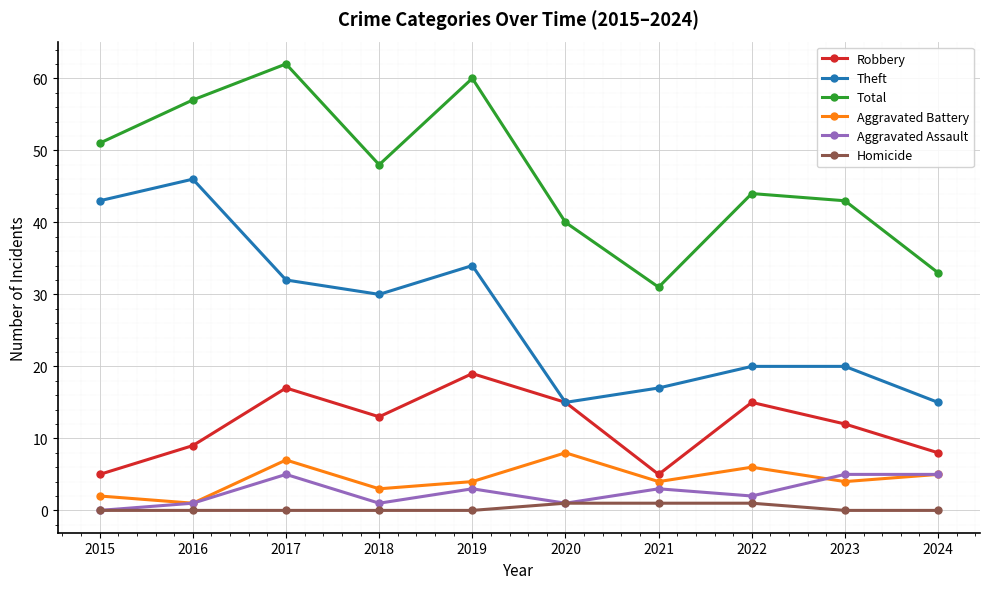

What is the difference between the Robbery values at 2024 and 2016?

1